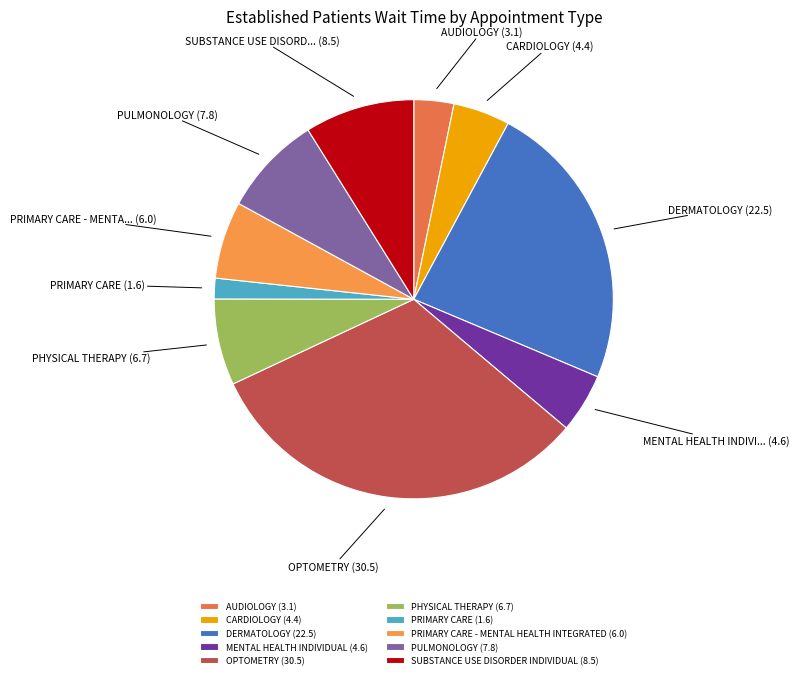

Which slice is the smallest?

PRIMARY CARE (1.6)